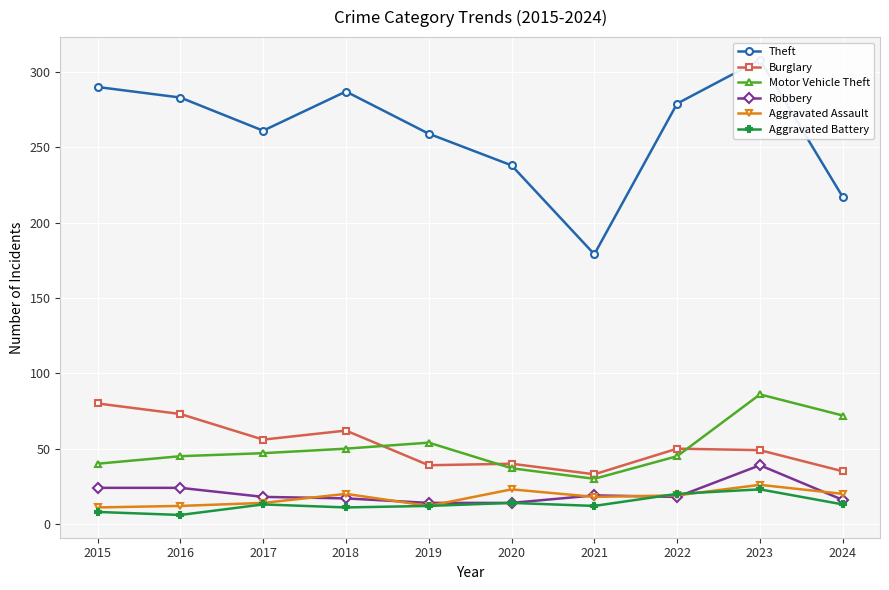

Between 2022 and 2024, which series saw the biggest shift?

Theft